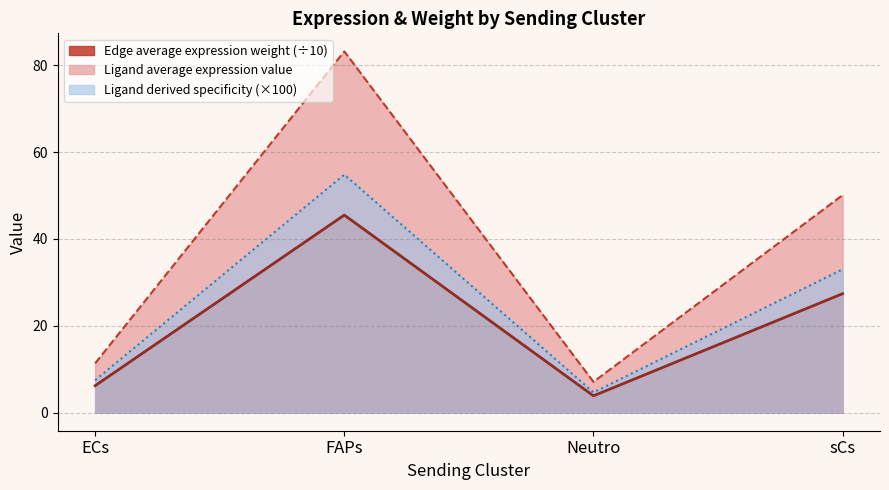

True or false: Ligand derived specificity has more than 1 interior local peaks.

False